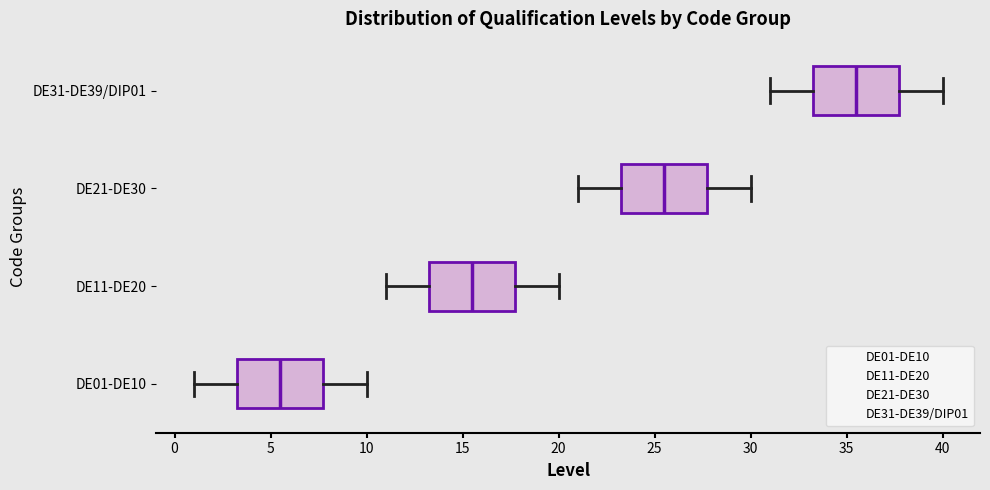

Reading bottom to top, read every box against the x-axis: the position of its median line, the range the box covers, and the ends of its whiskers. The values are not printed on the chart, so give them approximately, as read against the axis.

DE01-DE10: median 5.5, box 3.5 to 8.0, whiskers 1.0 to 10.0
DE11-DE20: median 15.5, box 13.5 to 18.0, whiskers 11.0 to 20.0
DE21-DE30: median 25.5, box 23.5 to 28.0, whiskers 21.0 to 30.0
DE31-DE39/DIP01: median 35.5, box 33.5 to 38.0, whiskers 31.0 to 40.0